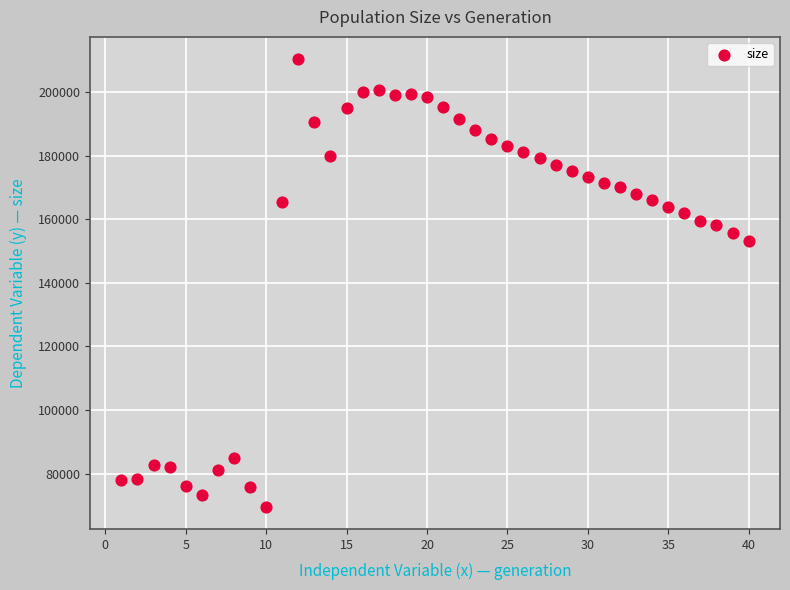

What Y value in the scatter plot is closest to 139960?

153124